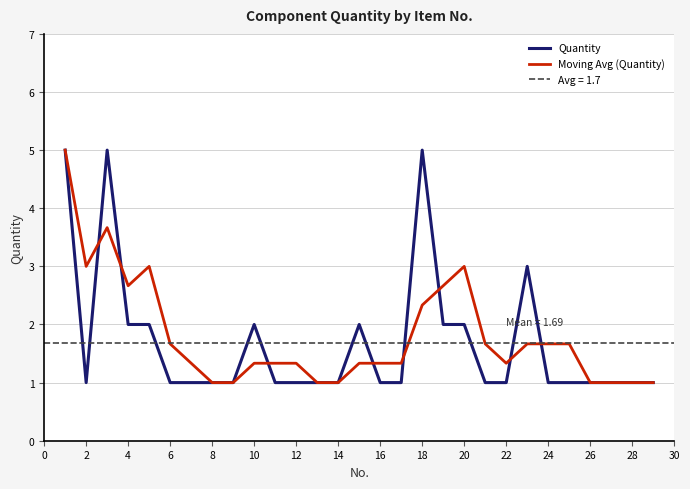

What is the minimum value for Moving Avg (Quantity)?

1.0